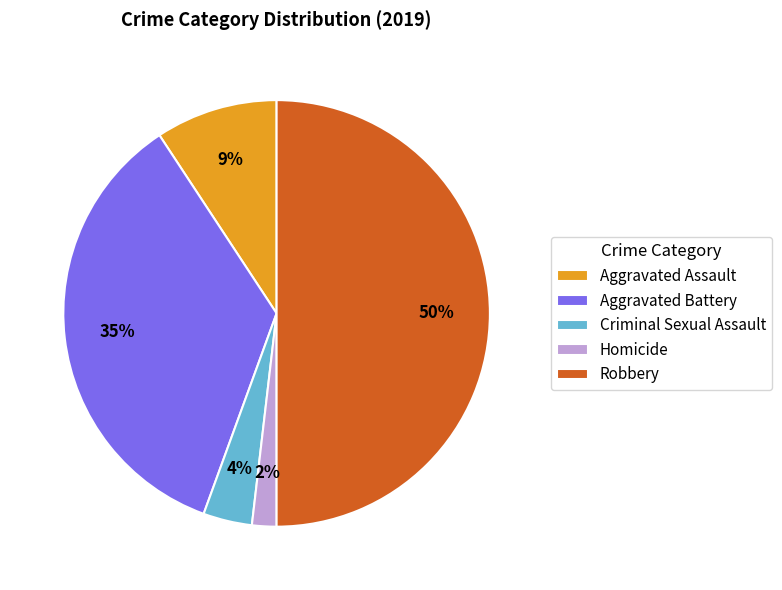

Is Aggravated Assault the majority of the pie?

No